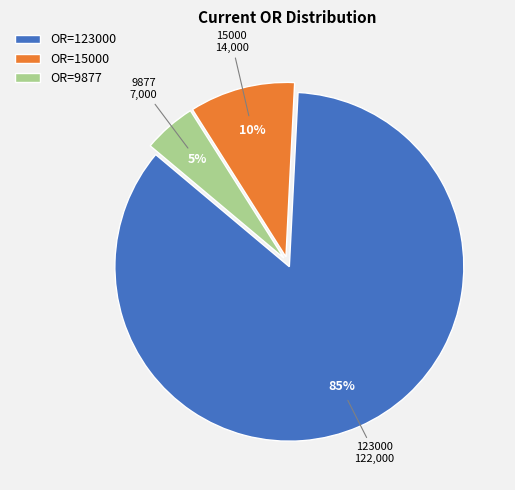

How many slices are in this pie chart?

3